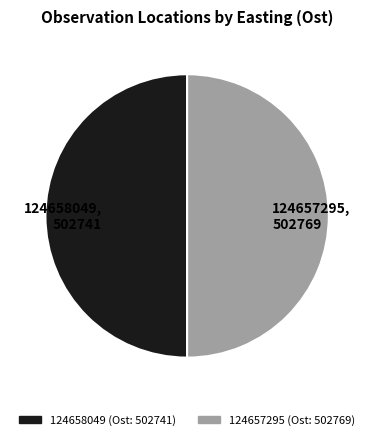

Is it true that 124657295 is 50% of the pie?

True